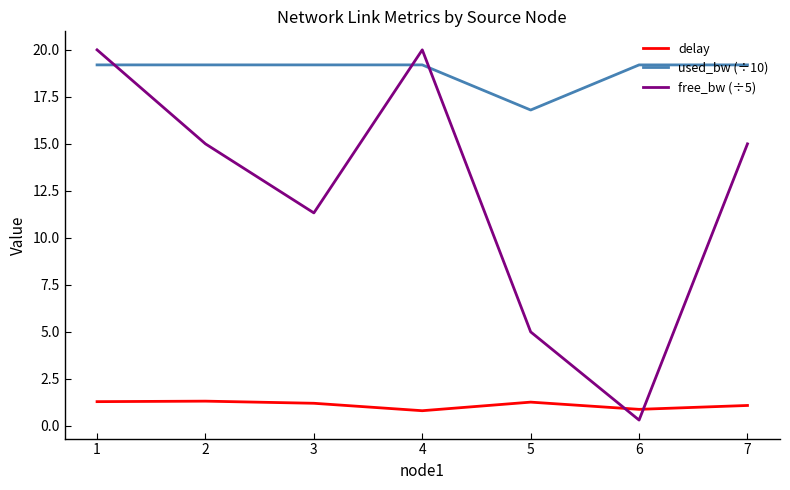

Does the chart have visible grid lines?

No